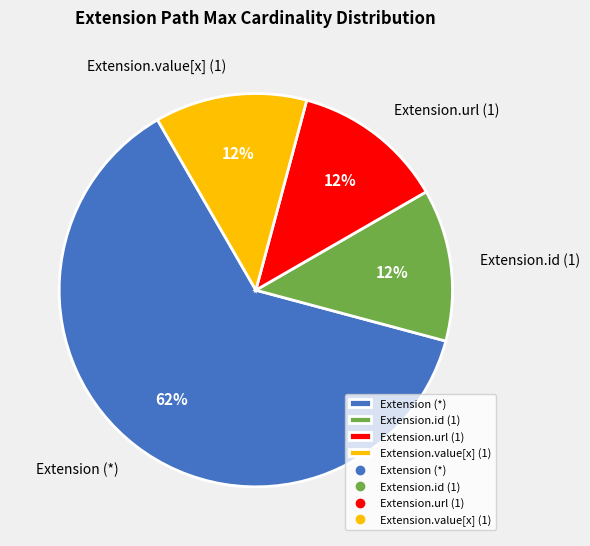

Is there a majority slice in this chart?

Yes